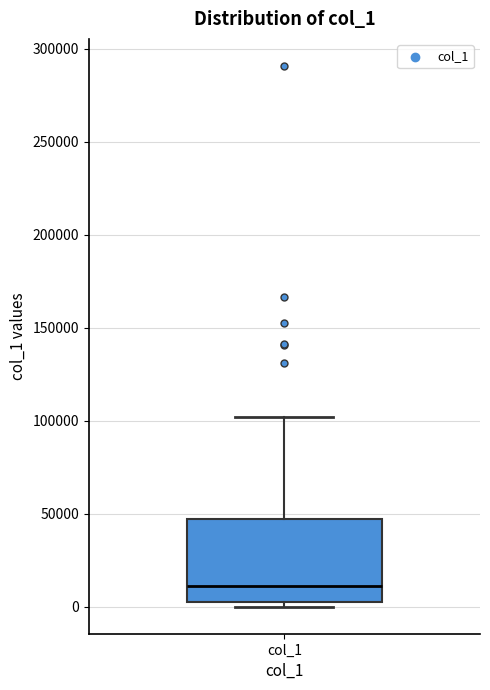

Where is the lower edge of the box for col_1 on the y-axis? The values are not printed on the chart, so give them approximately, as read against the axis.

5000